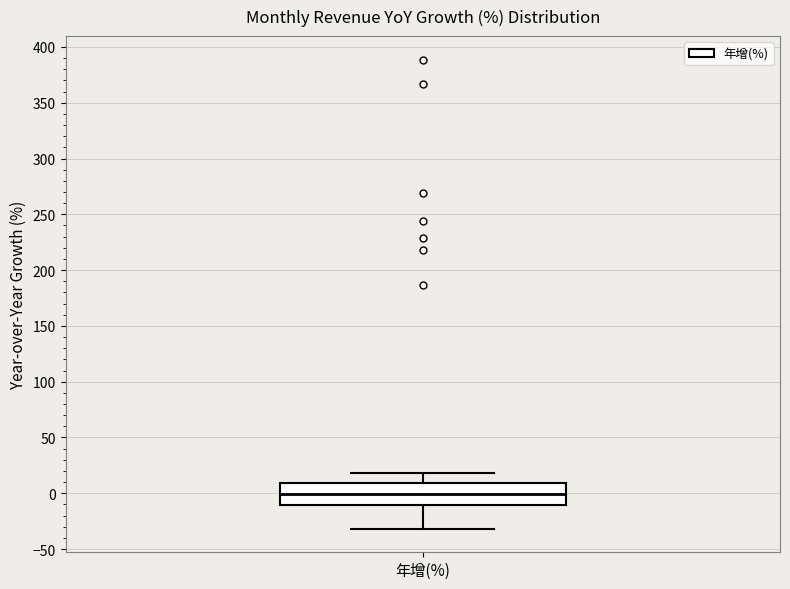

Transcribe this box plot: give where the median line is, the range the box spans, and where the two whiskers end, as read against the y-axis. The values are not printed on the chart, so give them approximately, as read against the axis.

median 0, box -10 to 10, whiskers -30 to 20